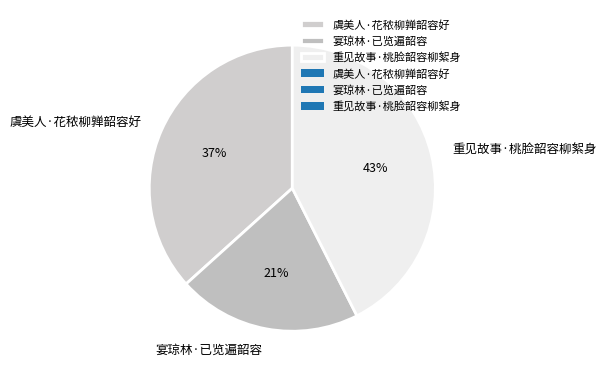

True or false: 重见故事·桃脸韶容柳絮身 accounts for 57% of the total.

False